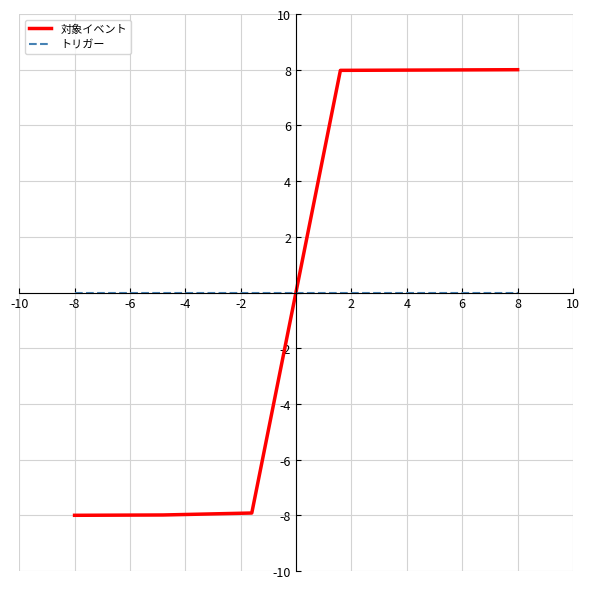

How many lines are shown in the chart?

2